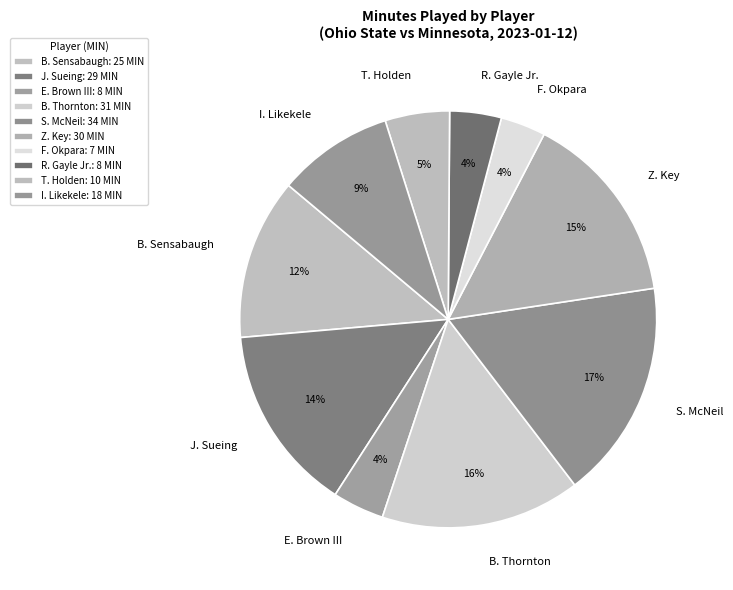

Rank the categories by value from lowest to highest.

F. Okpara, E. Brown III, R. Gayle Jr., T. Holden, I. Likekele, B. Sensabaugh, J. Sueing, Z. Key, B. Thornton, S. McNeil